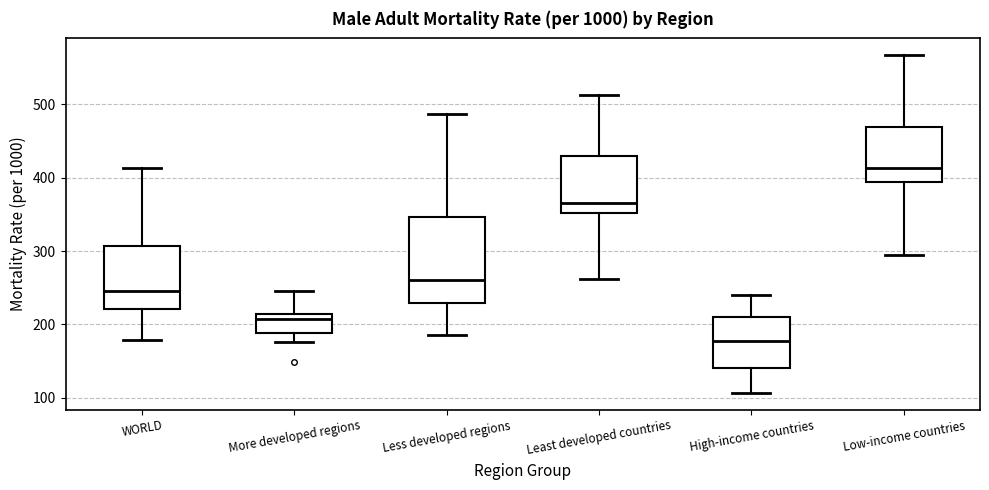

Which box is the tallest, from its lower edge to its upper edge?

Less developed regions